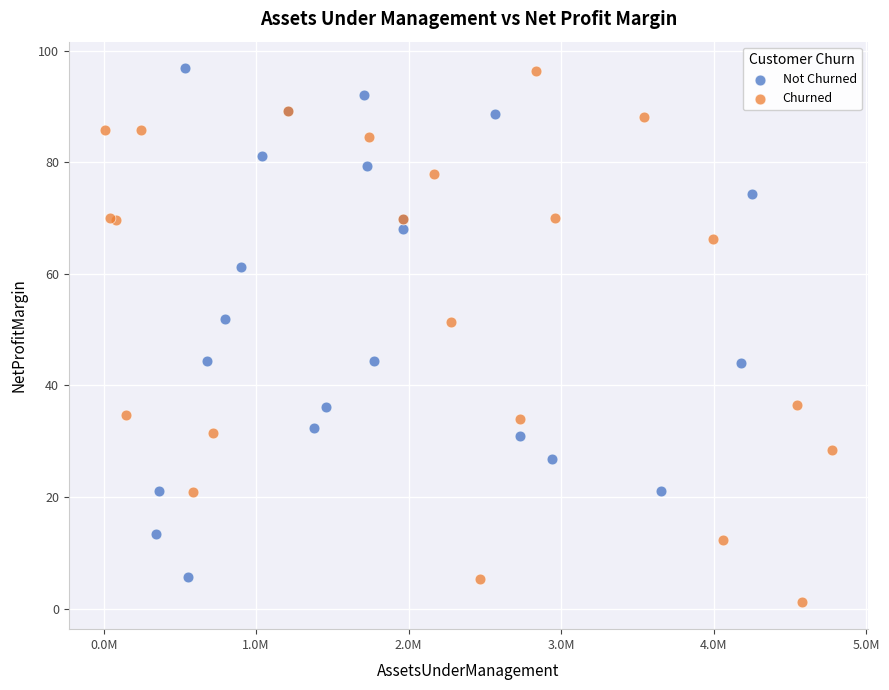

Which series contains the lowest Y value?

Churned